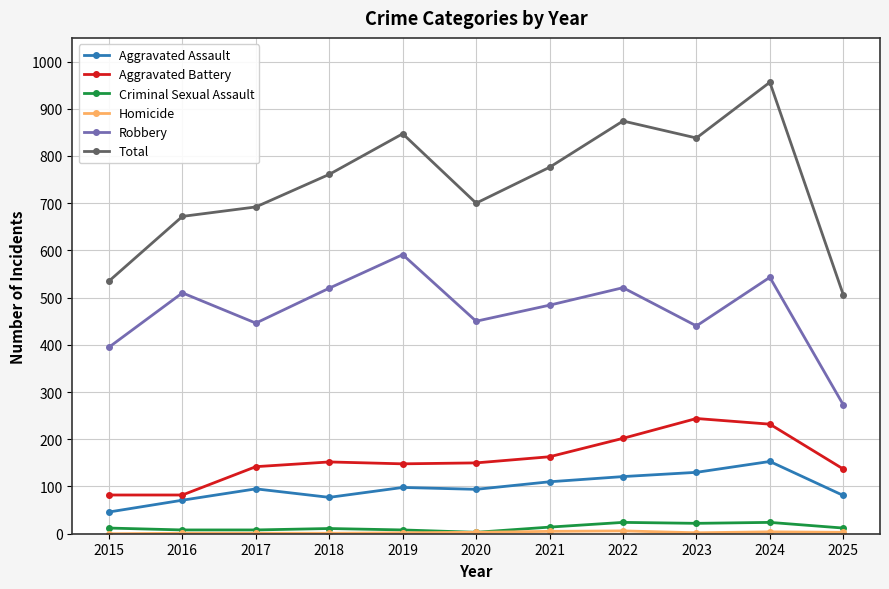

Between 2017 and 2021, which series saw the biggest shift?

Total